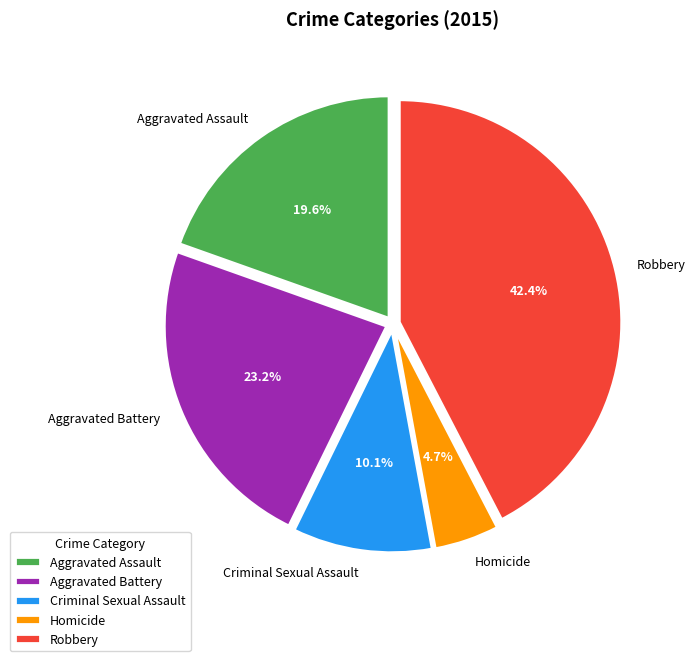

Does Homicide represent more than half of the total?

No